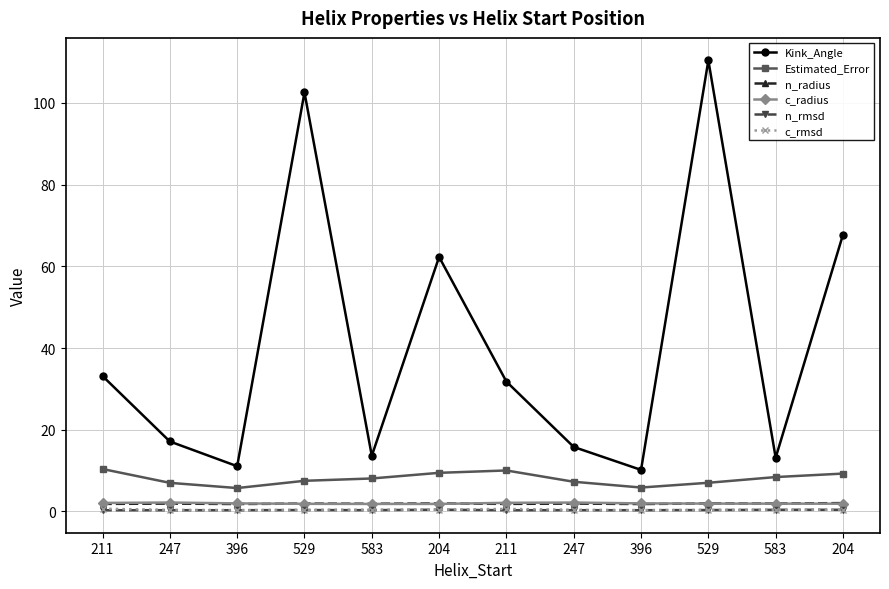

Where is Kink_Angle nearest to the value 60?

204